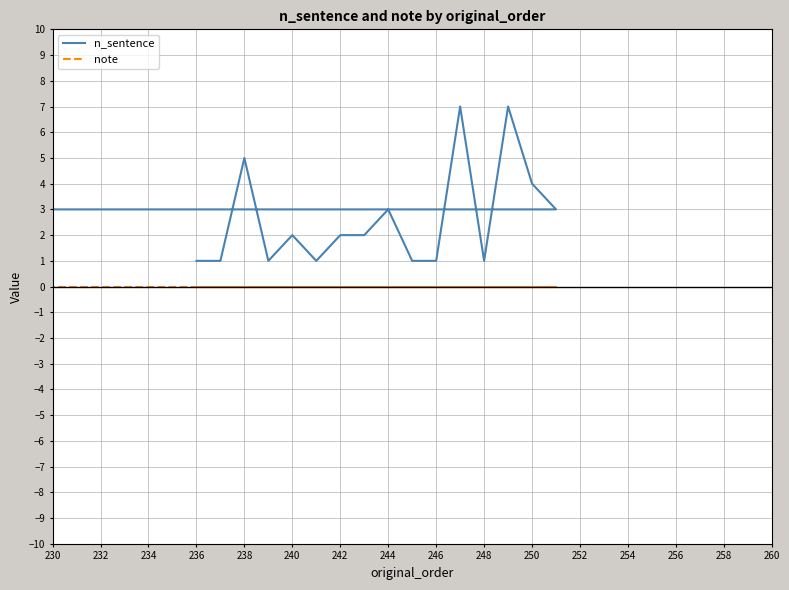

How many distinct data groups are displayed?

2